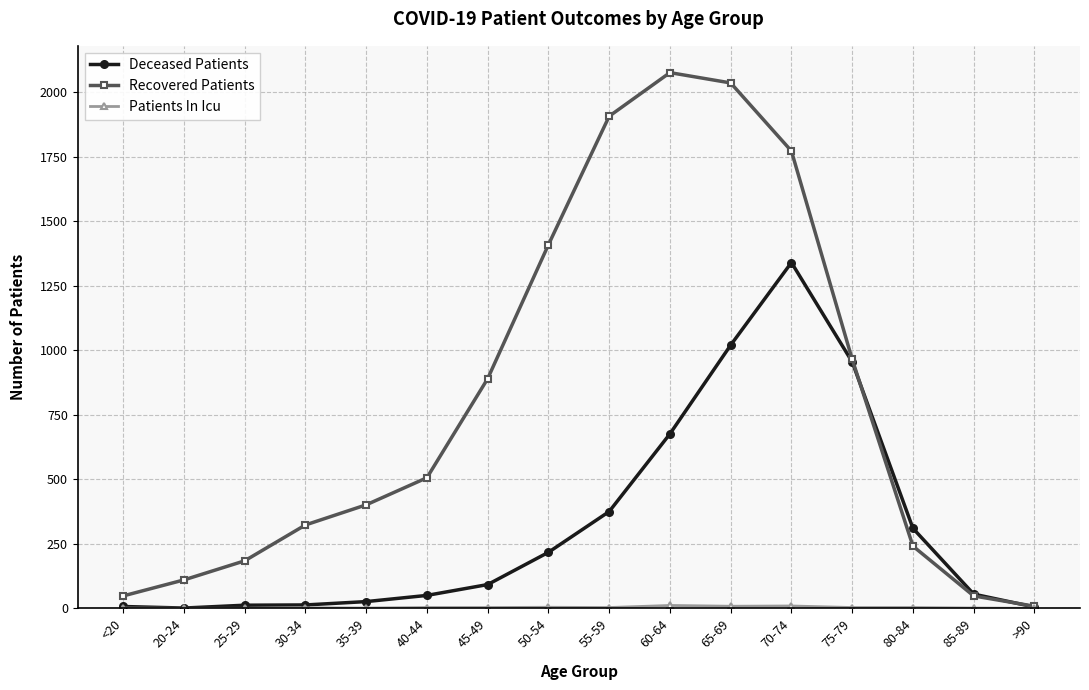

Count the number of categories in the chart.

16